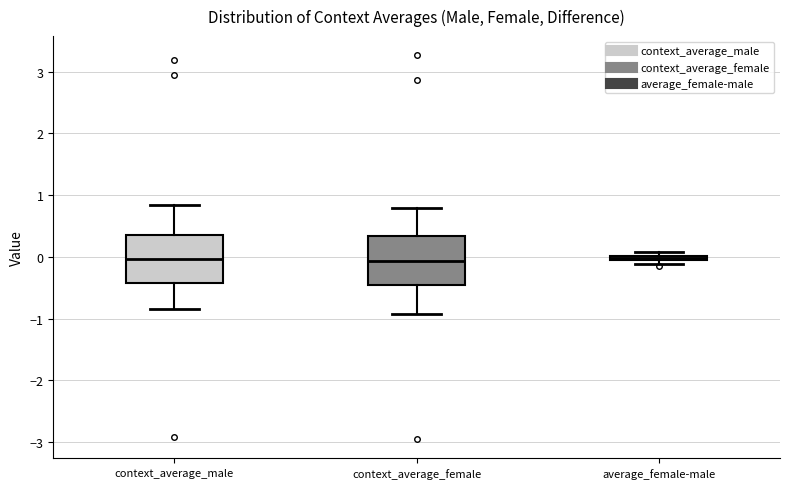

Where does the upper whisker of the box for context_average_female end on the y-axis? The values are not printed on the chart, so give them approximately, as read against the axis.

0.8